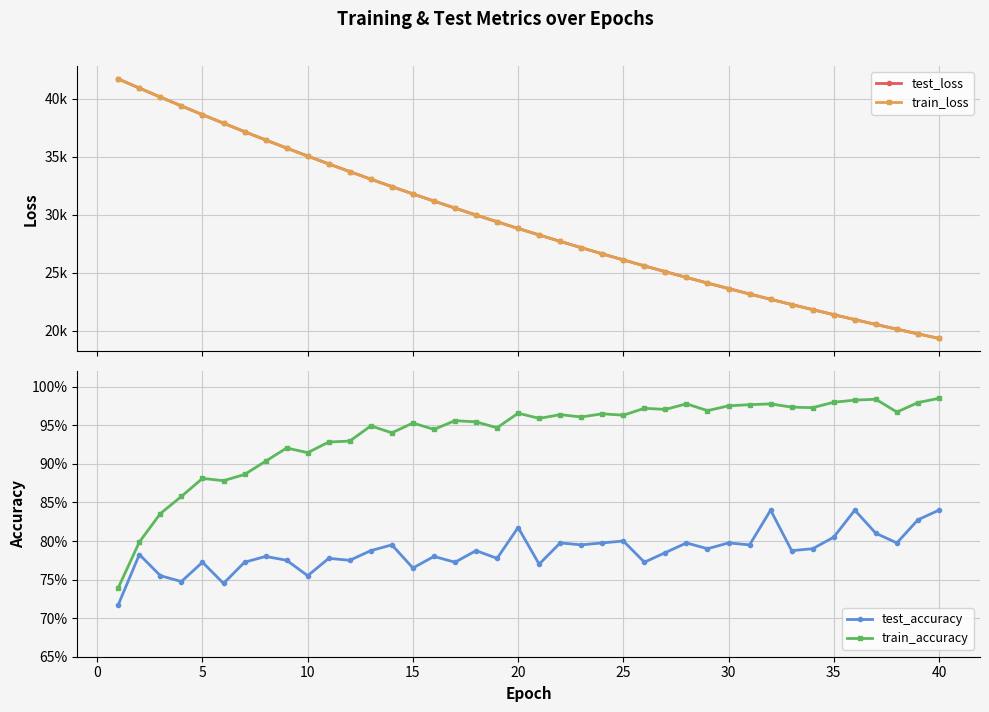

True or false: train_accuracy has a value of 1.3 at 40.

False